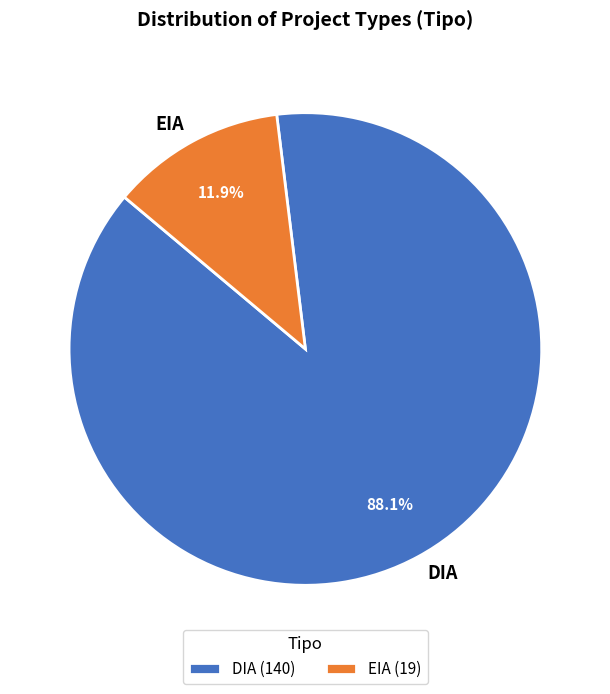

Which category has the smallest portion of the pie?

EIA